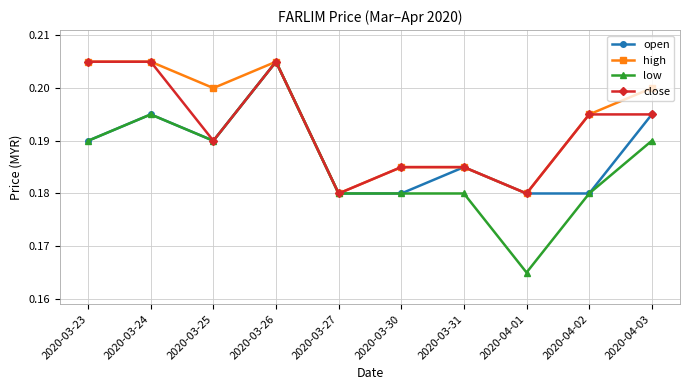

Is it true that high equals 0.1 at 2020-03-31?

False